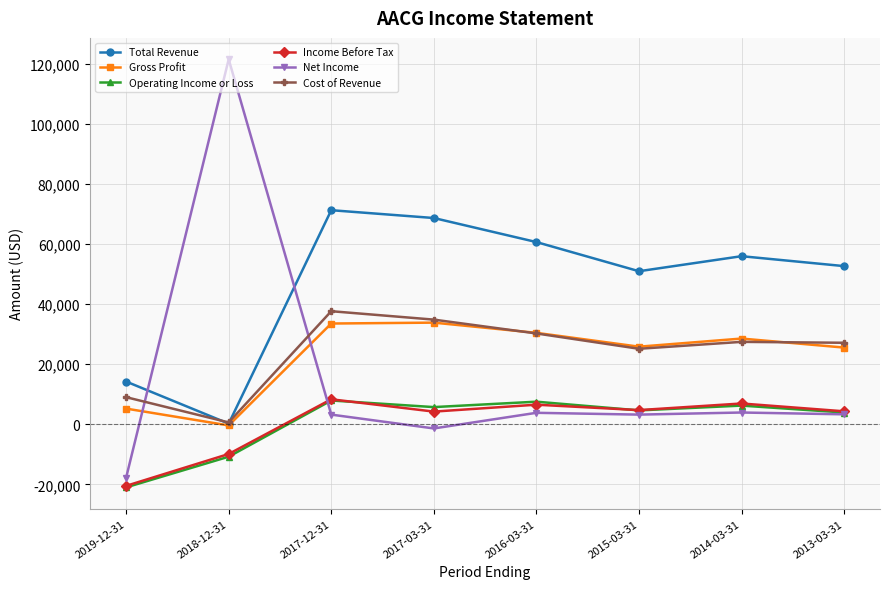

What is the label of the 4th point from the right?

2016-03-31